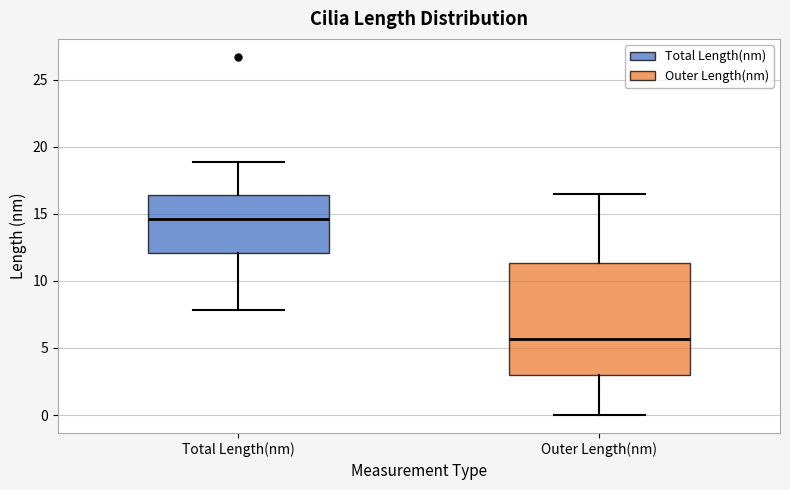

Where does the lower whisker of the box for Outer Length(nm) end on the y-axis? The values are not printed on the chart, so give them approximately, as read against the axis.

0.0